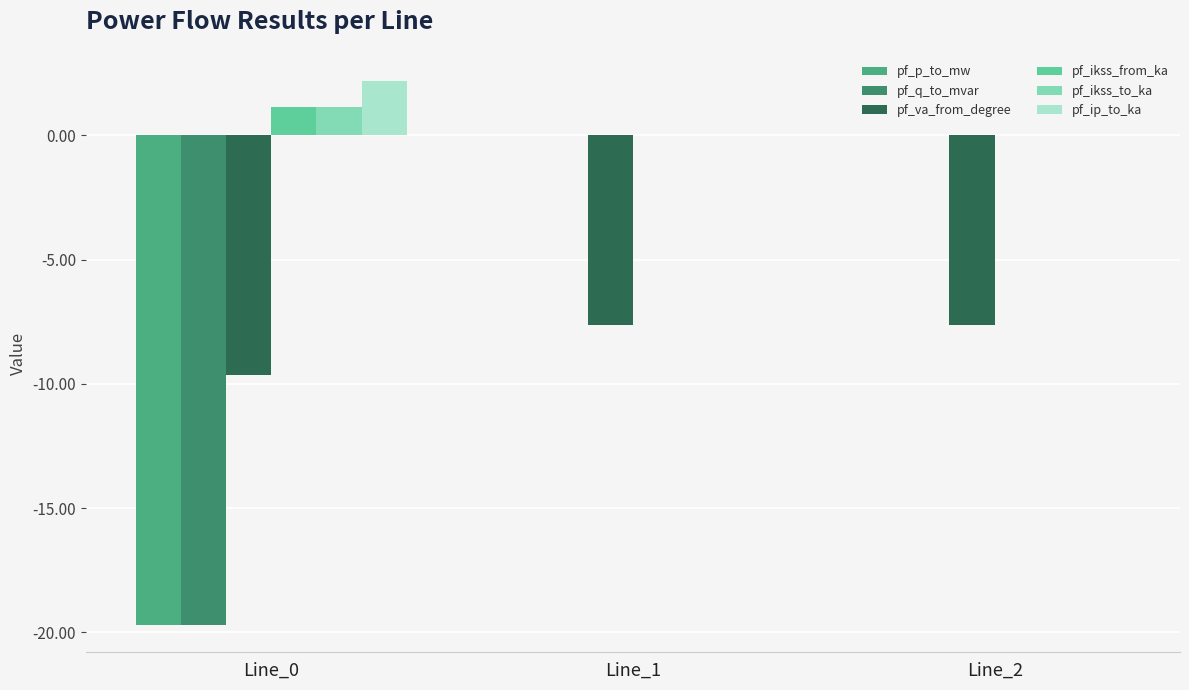

Count the pf_ikss_from_ka values in the range 0 to 1.

2